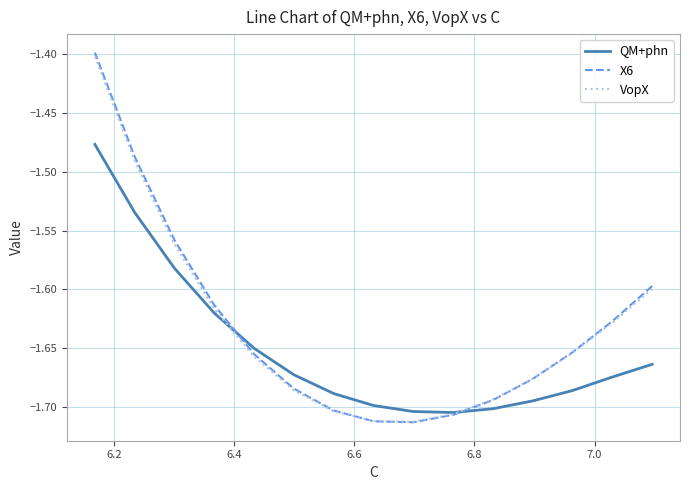

What are all the series names shown in the legend?

QM+phn, X6, VopX